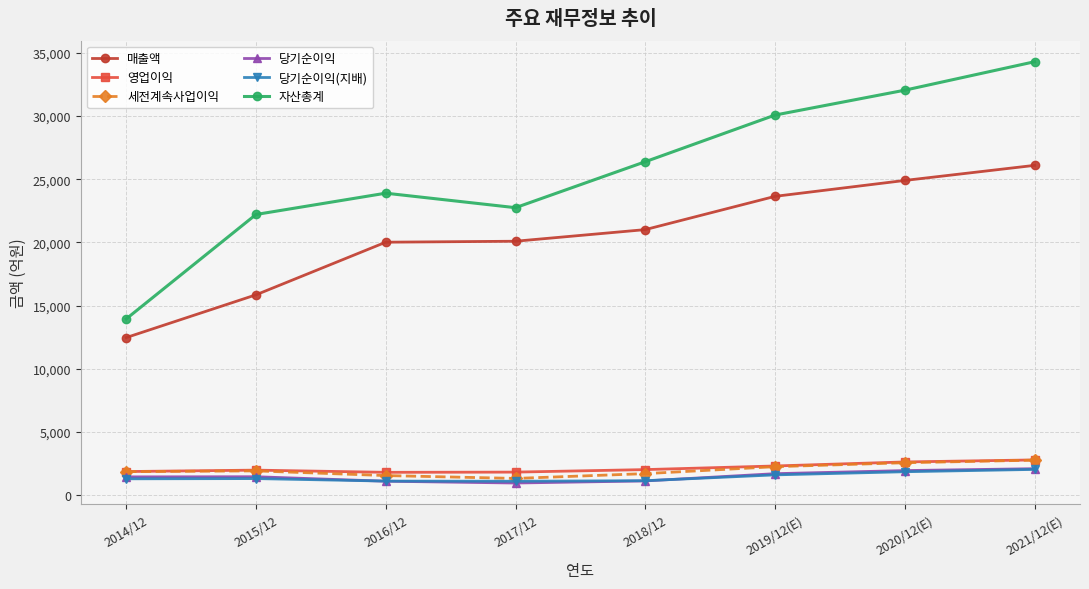

Does the chart display data point markers on the line(s)?

Yes